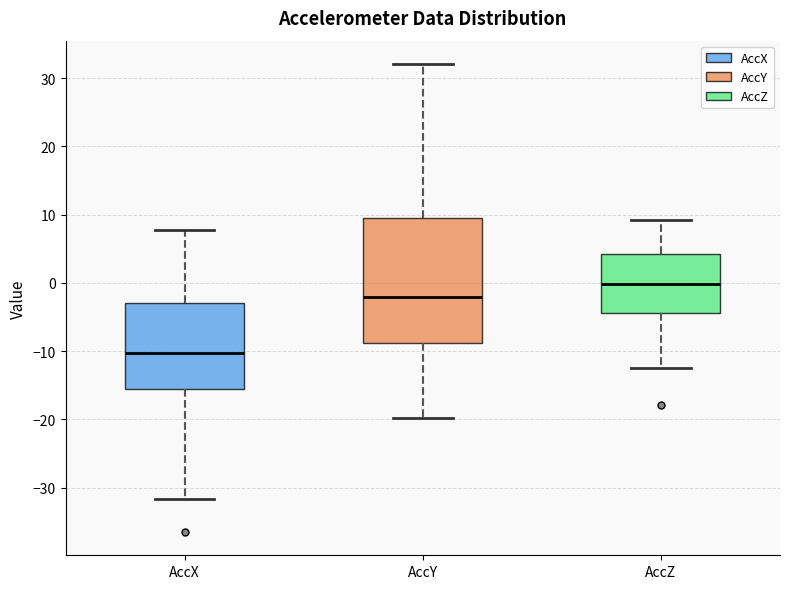

Comparing the boxes themselves (not the whiskers), which one is the tallest?

AccY